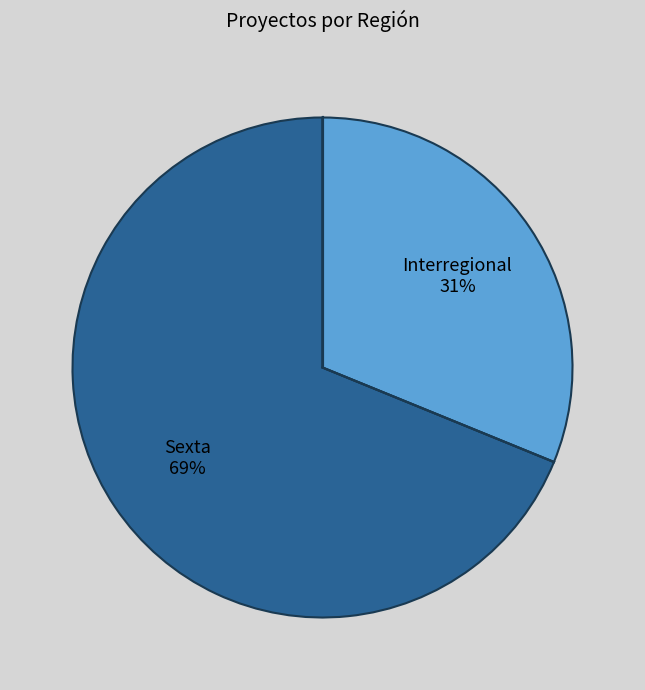

Is there any slice that represents more than half of the pie?

Yes